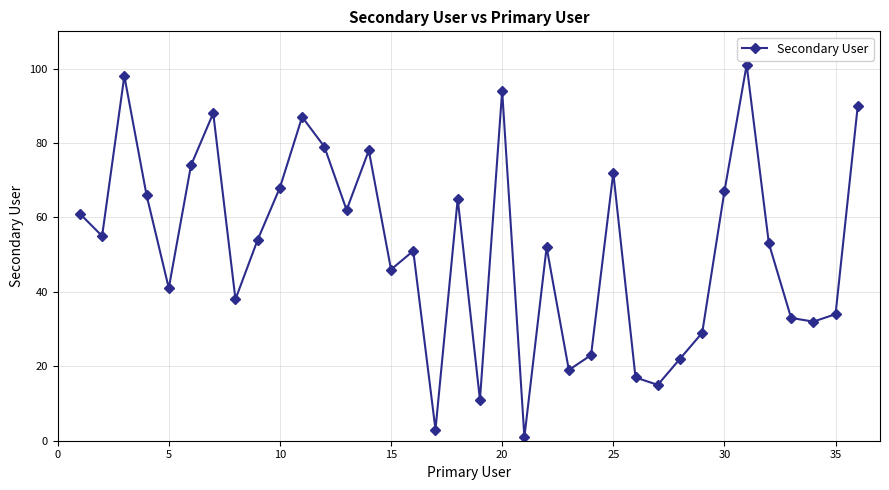

What is the value of the 31st point from the left?

101